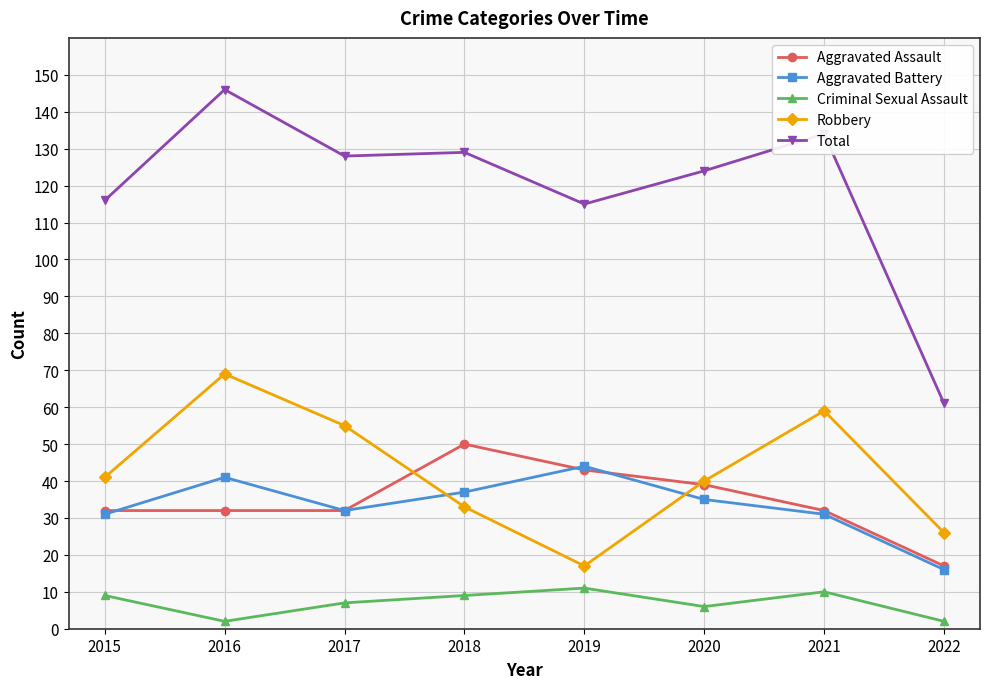

Is it true that Total equals 178 at 2017?

False